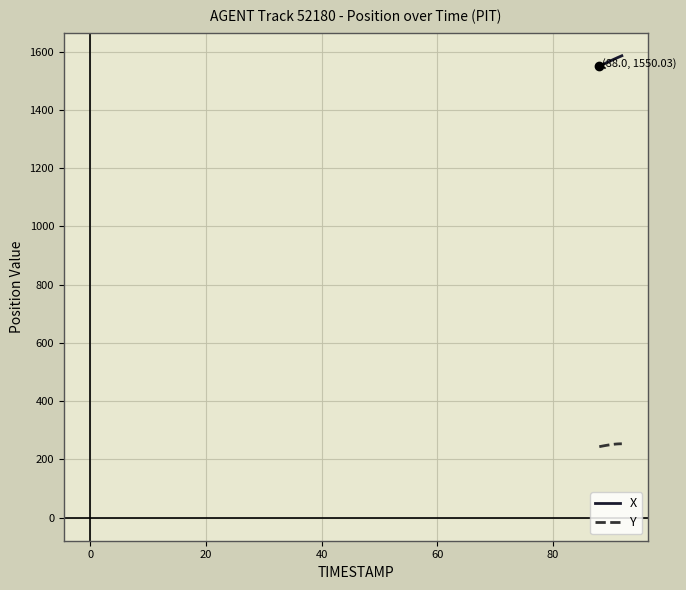

What is the average value of the X series?

1568.5